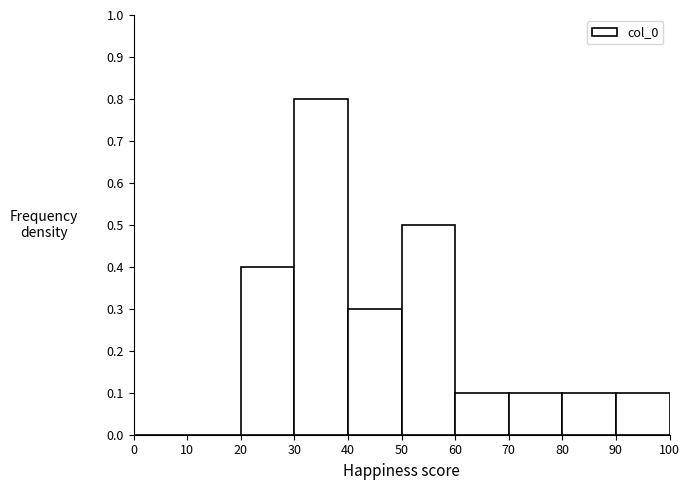

Over which range of the x-axis is the bar tallest?

30 to 40